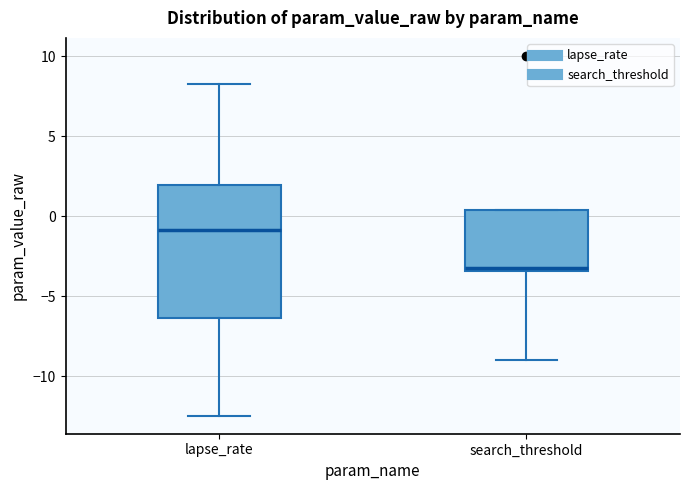

Reading left to right, read every box against the y-axis: the position of its median line, the range the box covers, and the ends of its whiskers. The values are not printed on the chart, so give them approximately, as read against the axis.

lapse_rate: median -1.0, box -6.5 to 2.0, whiskers -12.5 to 8.5
search_threshold: median -3.5, box -3.5 to 0.5, whiskers -9.0 to 0.5